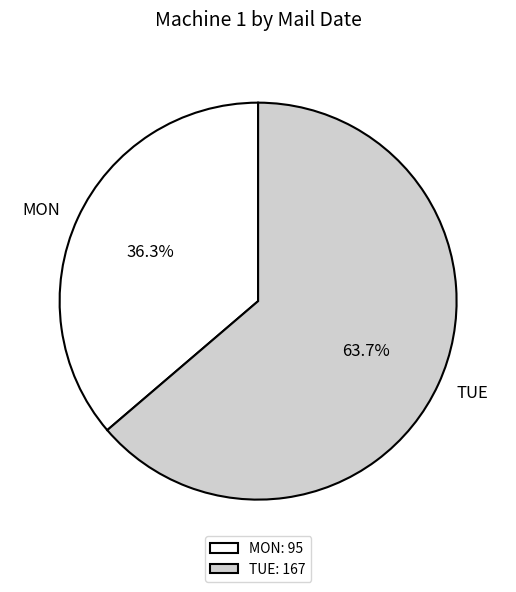

Which category has the biggest portion of the pie?

TUE